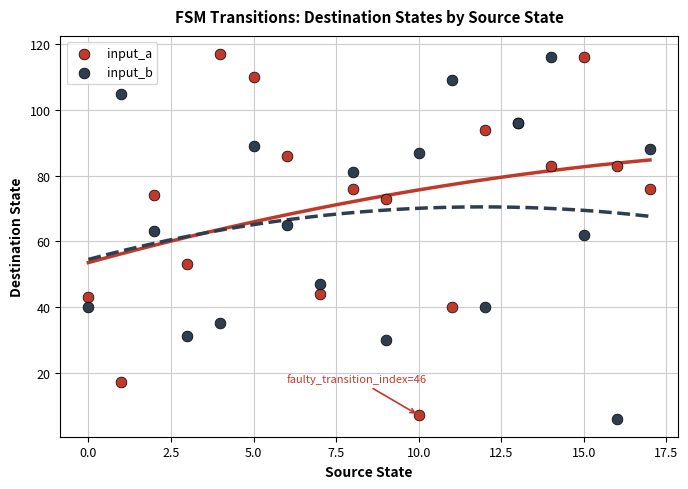

What are all the series names shown in the legend?

input_a, input_b